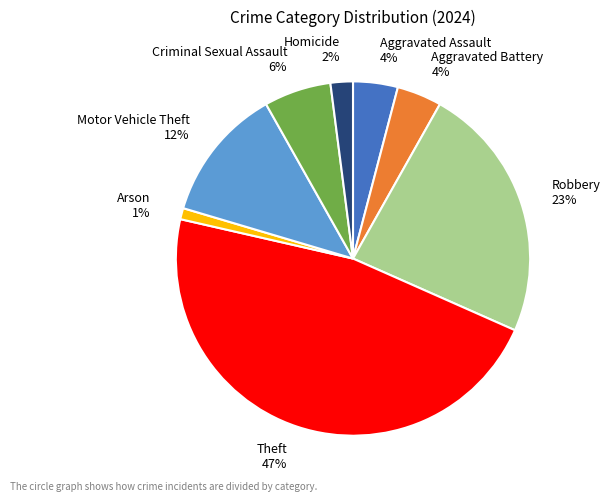

Between Arson and Theft, which is larger?

Theft